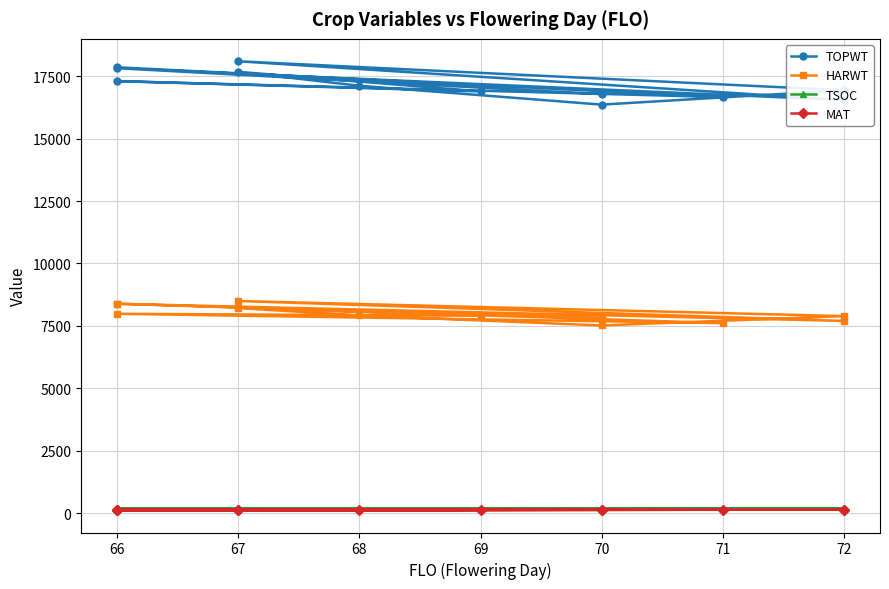

List the series in order of their peak value, lowest first.

MAT, TSOC, HARWT, TOPWT